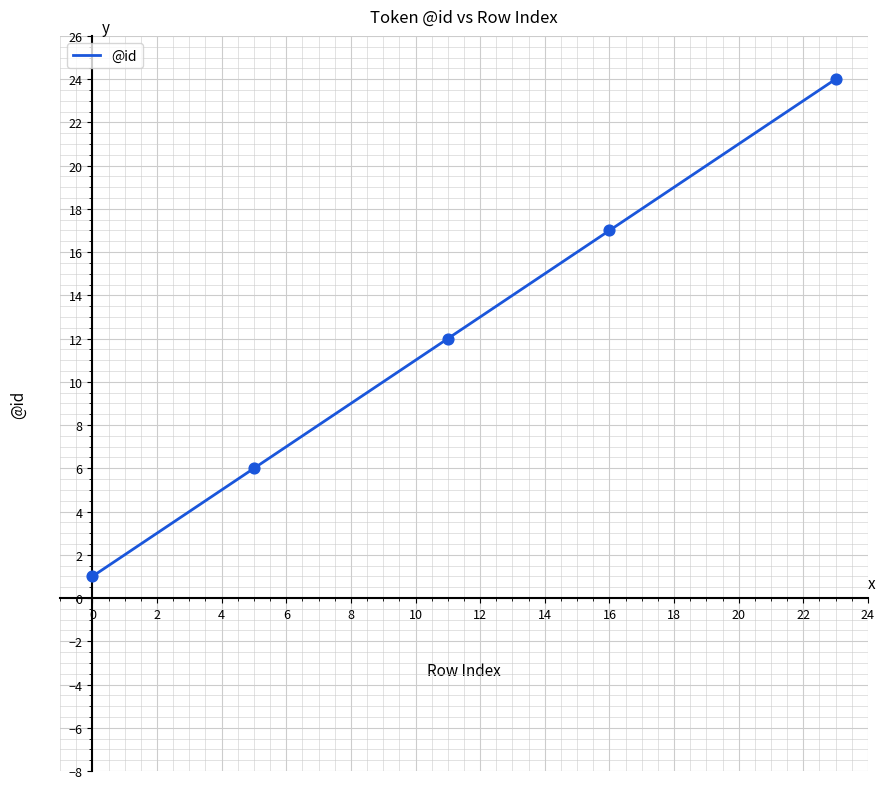

What is the maximum value shown in the chart?

24